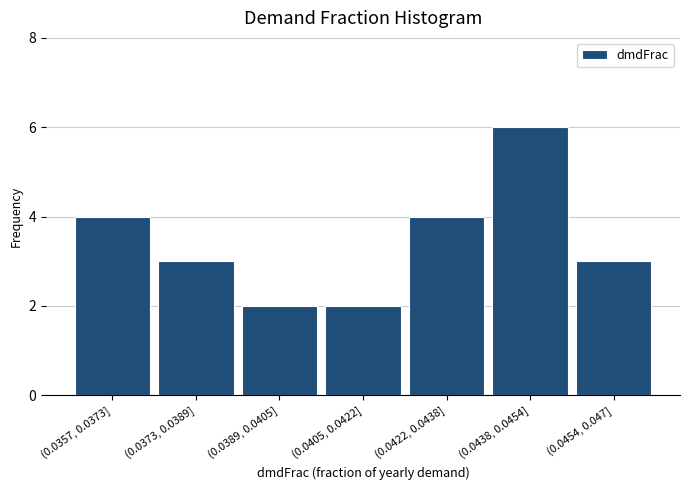

Reading left to right, what are all the values shown in this chart?

(0.0357, 0.0373]=4	(0.0373, 0.0389]=3	(0.0389, 0.0405]=2	(0.0405, 0.0422]=2	(0.0422, 0.0438]=4	(0.0438, 0.0454]=6	(0.0454, 0.047]=3